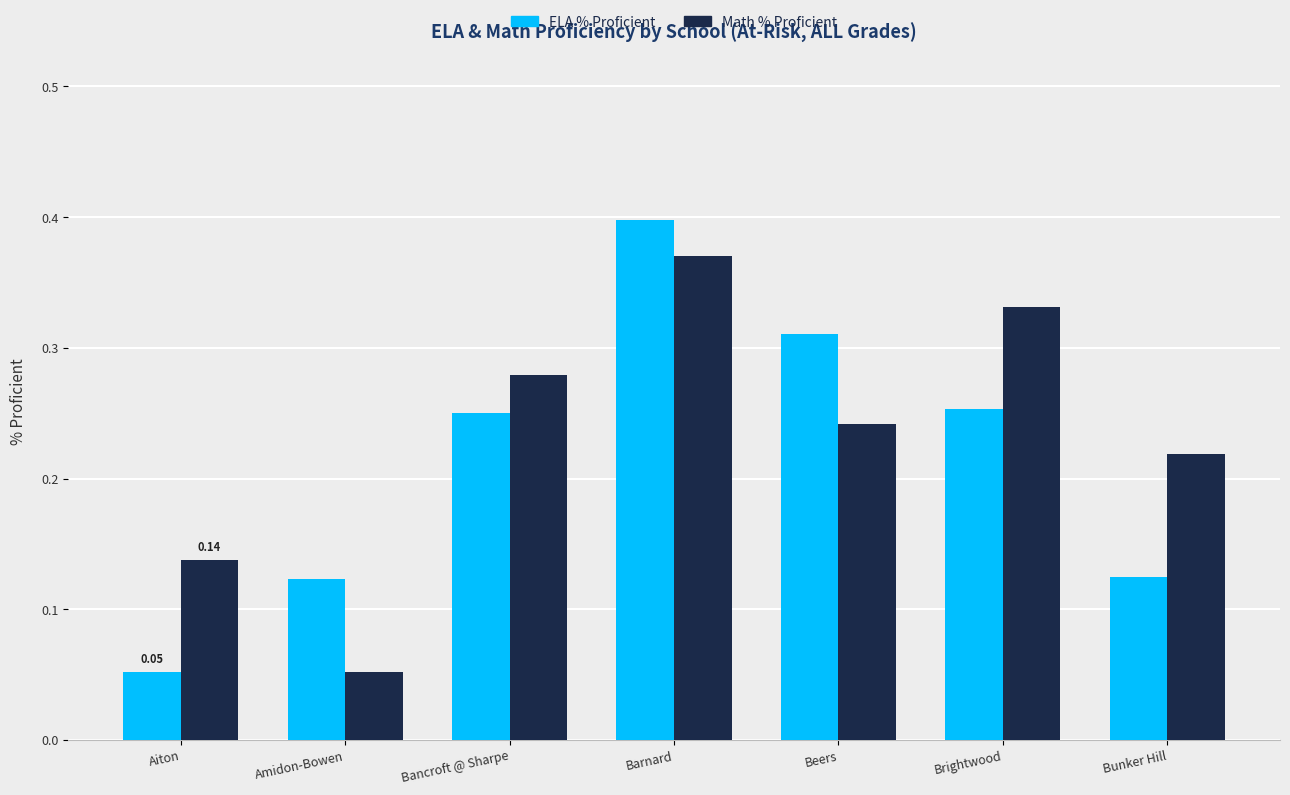

What are all the series names shown in the legend?

ELA % Proficient, Math % Proficient